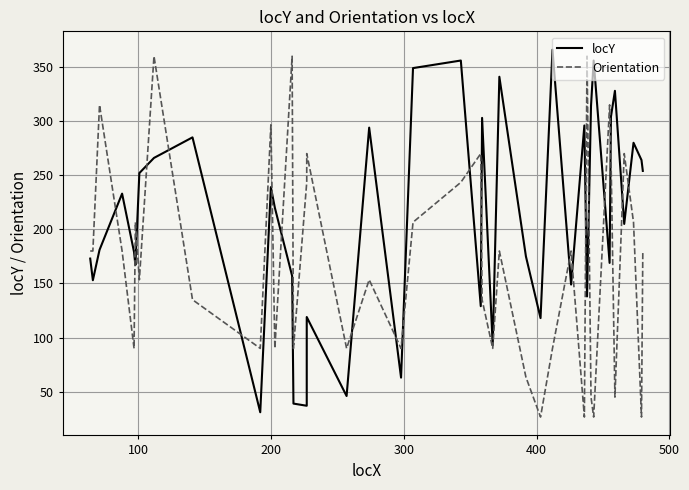

List the series in order of their overall mean, highest first.

locY, Orientation